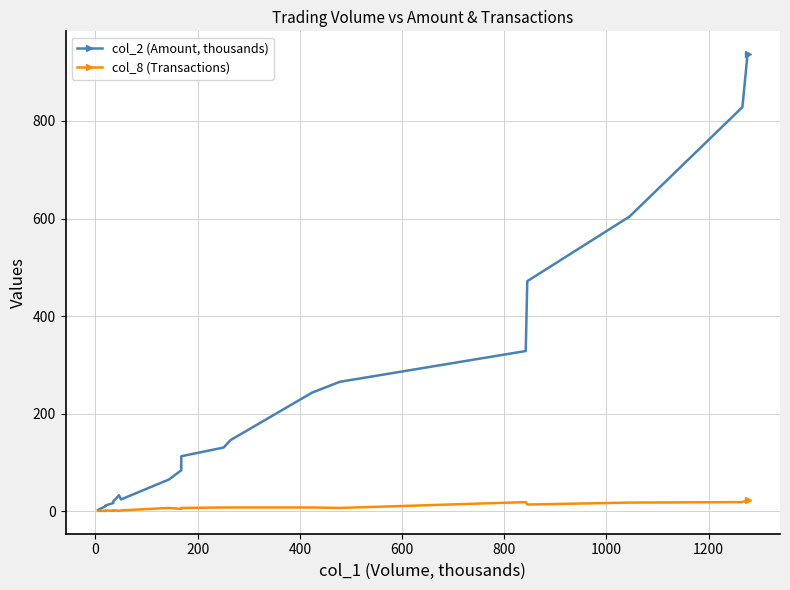

Reading left to right, extract all data points from this chart.

col_2 (Amount, thousands): 3.0	10.6	12.2	17.1	20.7	25.8	33.1	24.5	65.4	84.3	113.0	130.9	145.8	243.4	265.5	328.6	471.7	604.0	828.3	936.8
col_8 (Transactions): 1.0	1.0	2.0	1.0	2.0	2.0	1.0	2.0	7.0	5.0	7.0	8.0	8.0	8.0	7.0	19.0	14.0	18.0	19.0	23.0